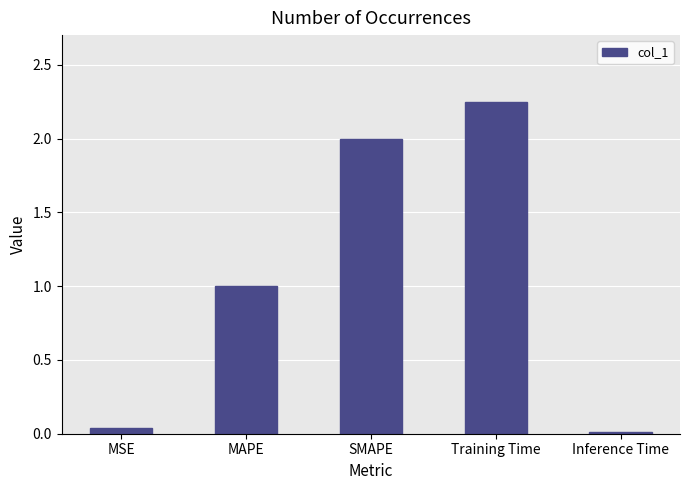

How many categories are shown in the chart?

5